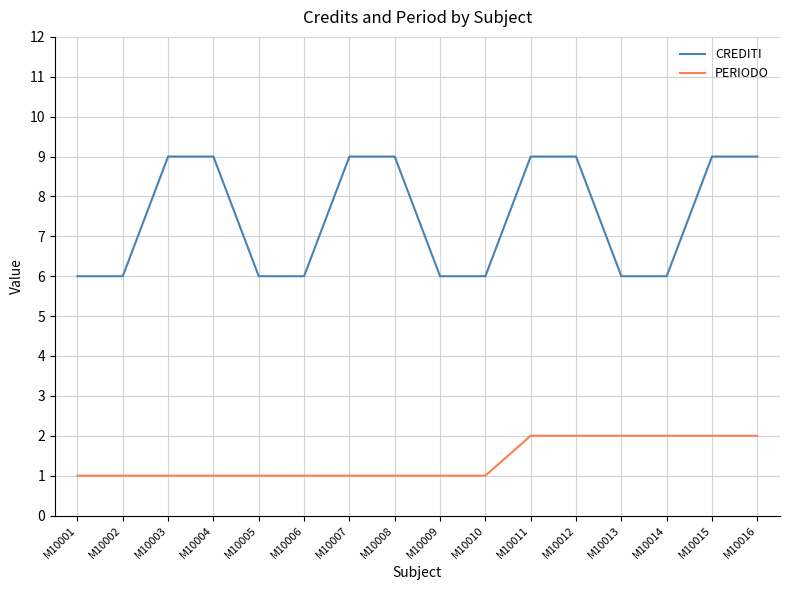

Which series has the widest spread of values?

CREDITI